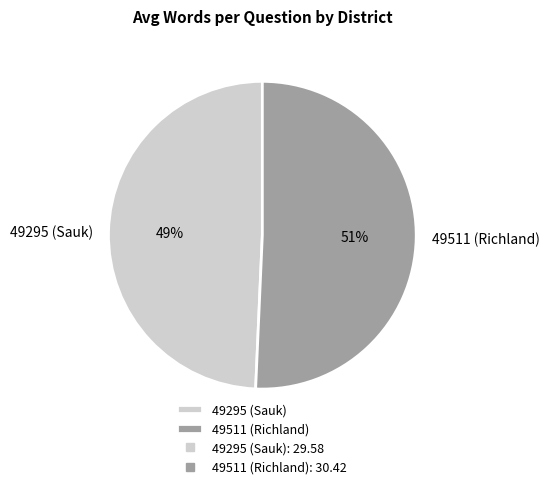

Between 49511 (Richland) and 49295 (Sauk), which is larger?

49511 (Richland)